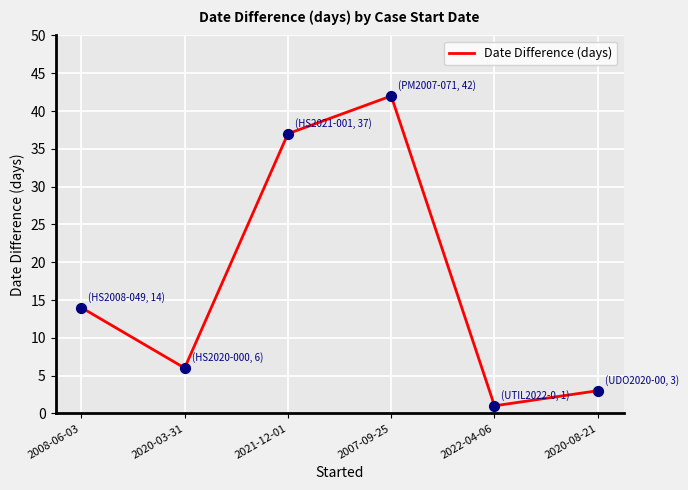

Which has a higher value, 2020-03-31 or 2021-12-01?

2021-12-01